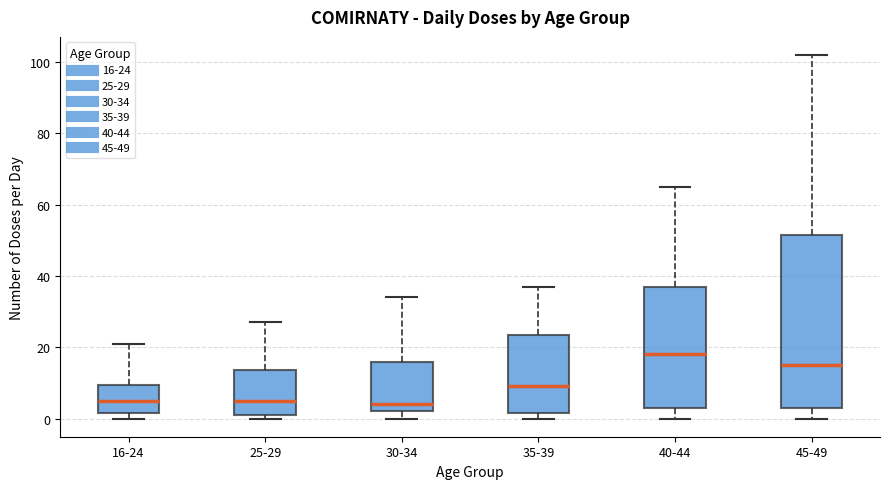

Reading left to right, read every box against the y-axis: the position of its median line, the range the box covers, and the ends of its whiskers. The values are not printed on the chart, so give them approximately, as read against the axis.

16-24: median 6, box 2 to 10, whiskers 0 to 22
25-29: median 6, box 2 to 14, whiskers 0 to 28
30-34: median 4, box 2 to 16, whiskers 0 to 34
35-39: median 10, box 2 to 24, whiskers 0 to 38
40-44: median 18, box 4 to 38, whiskers 0 to 66
45-49: median 16, box 4 to 52, whiskers 0 to 102